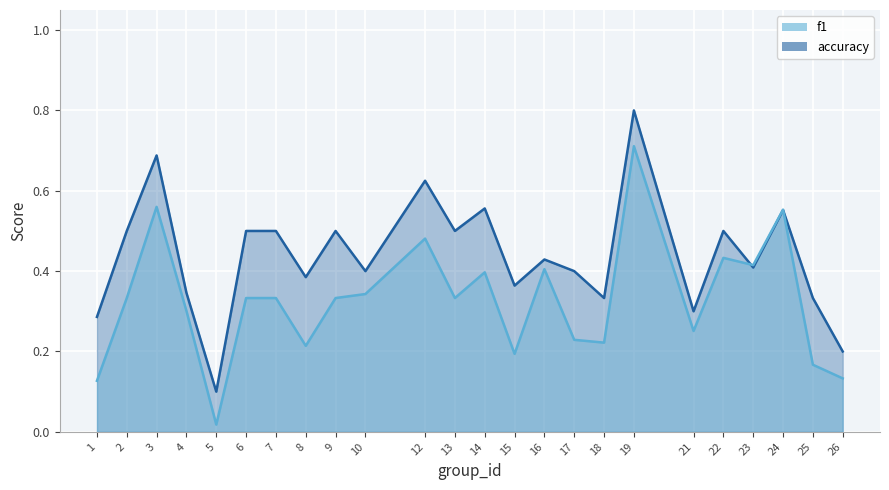

What are all the series names shown in the legend?

f1, accuracy